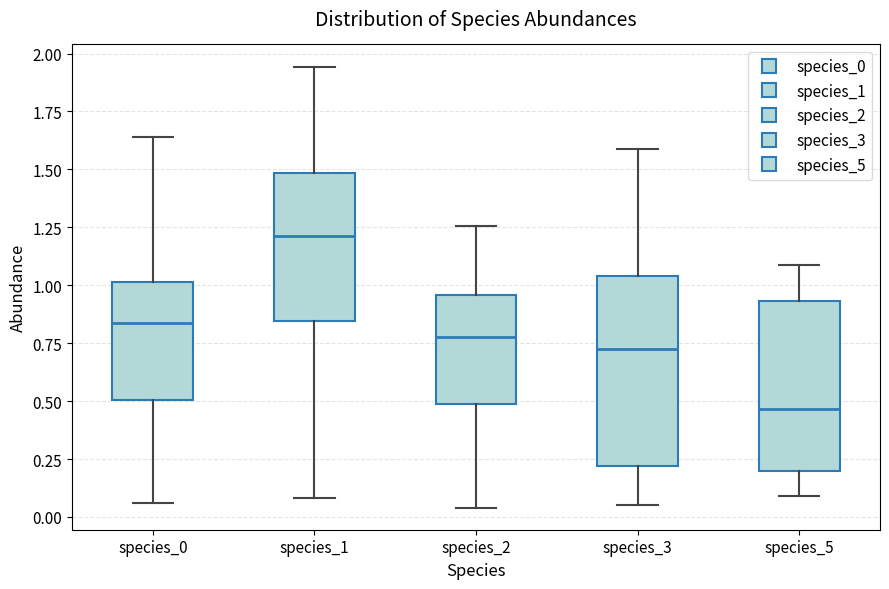

Which box is the tallest, from its lower edge to its upper edge?

species_3